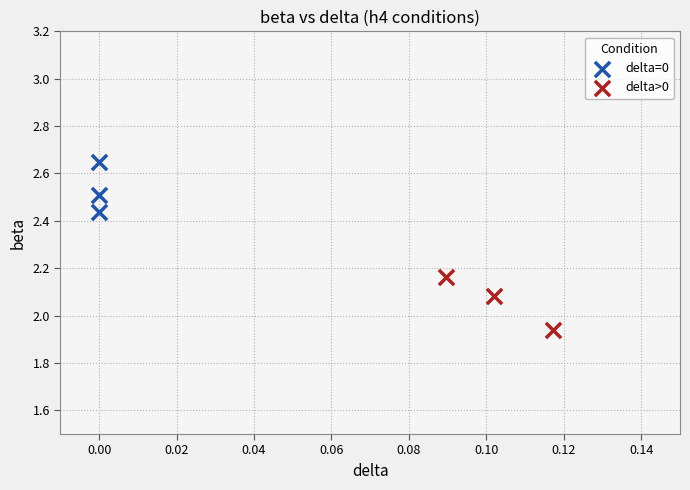

Which series contains the highest Y value?

delta=0